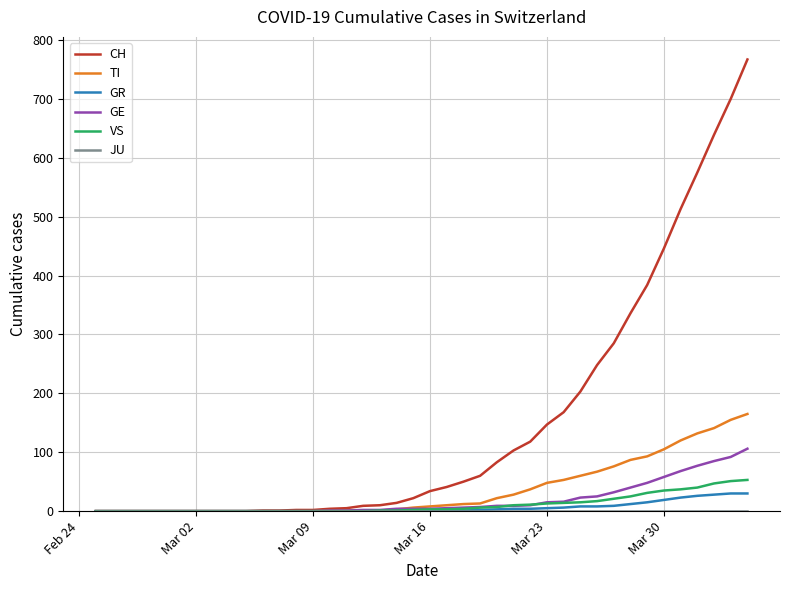

What is the greatest value displayed?

767